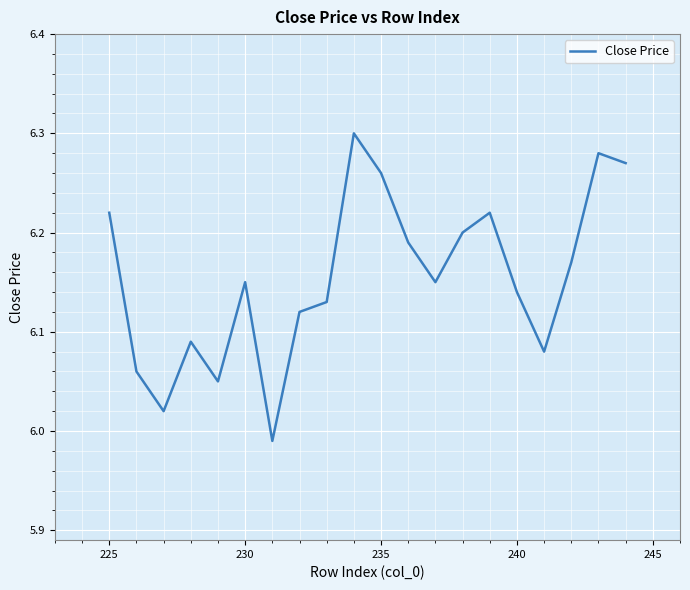

What is the difference between the maximum and minimum values?

0.3